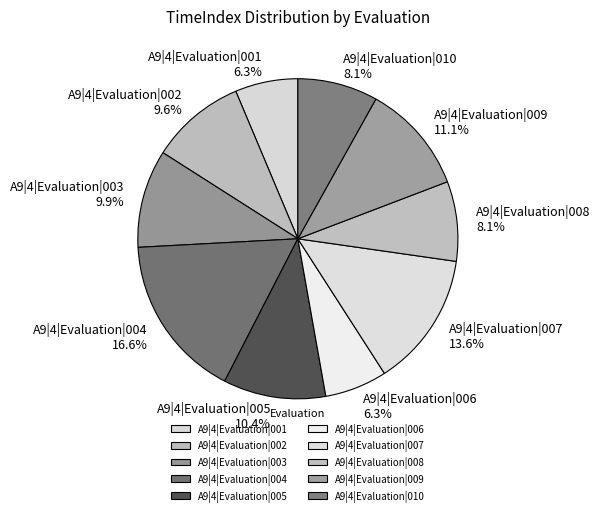

Is the sum of A9|4|Evaluation|005 and A9|4|Evaluation|004 greater than half?

No